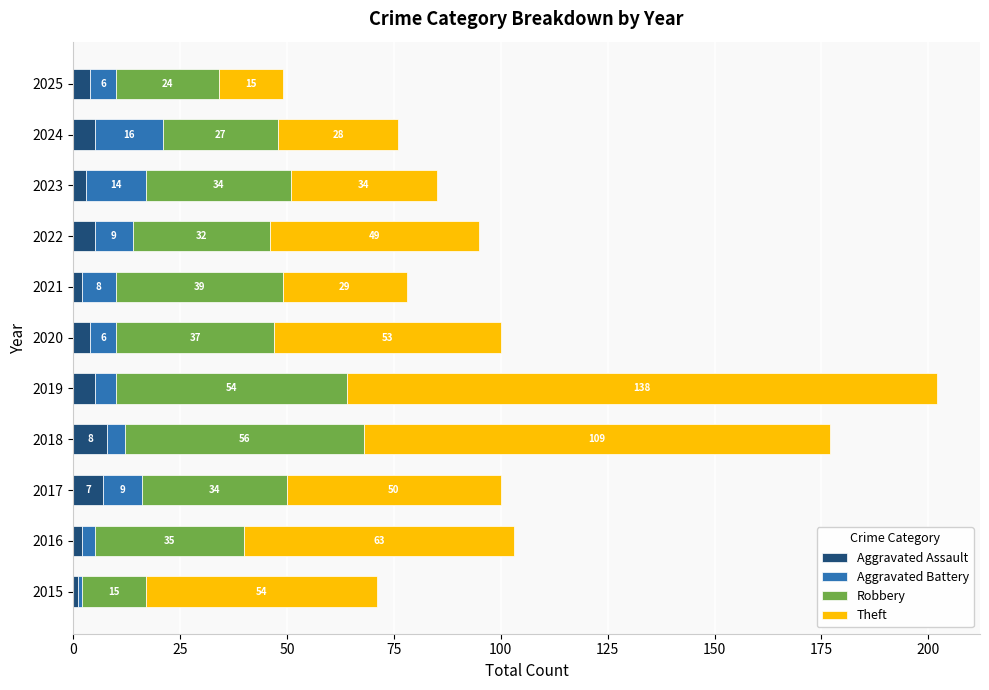

How many Aggravated Assault values are between 2 and 5?

8